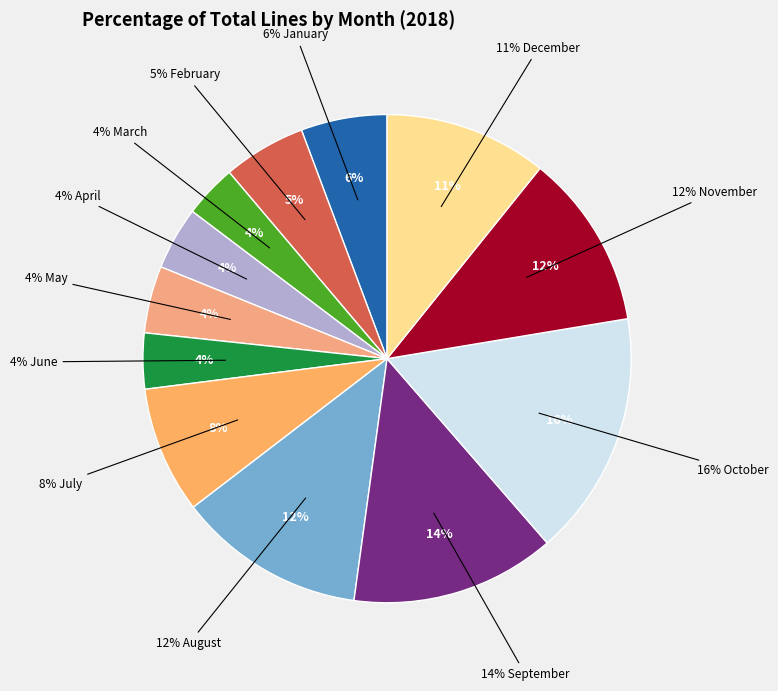

Rank the categories by value from highest to lowest.

October, September, August, November, December, July, January, February, May, April, June, March